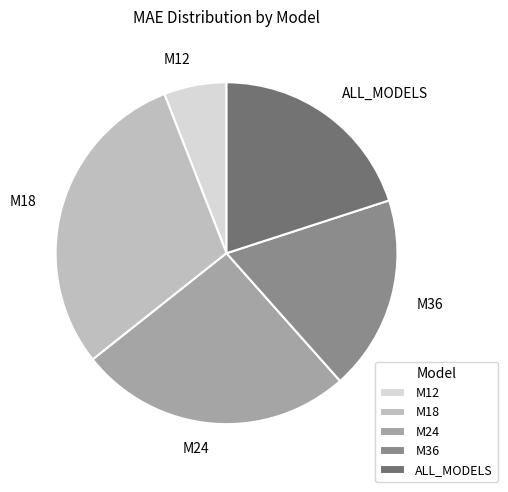

What is the smallest slice in the pie chart?

M12